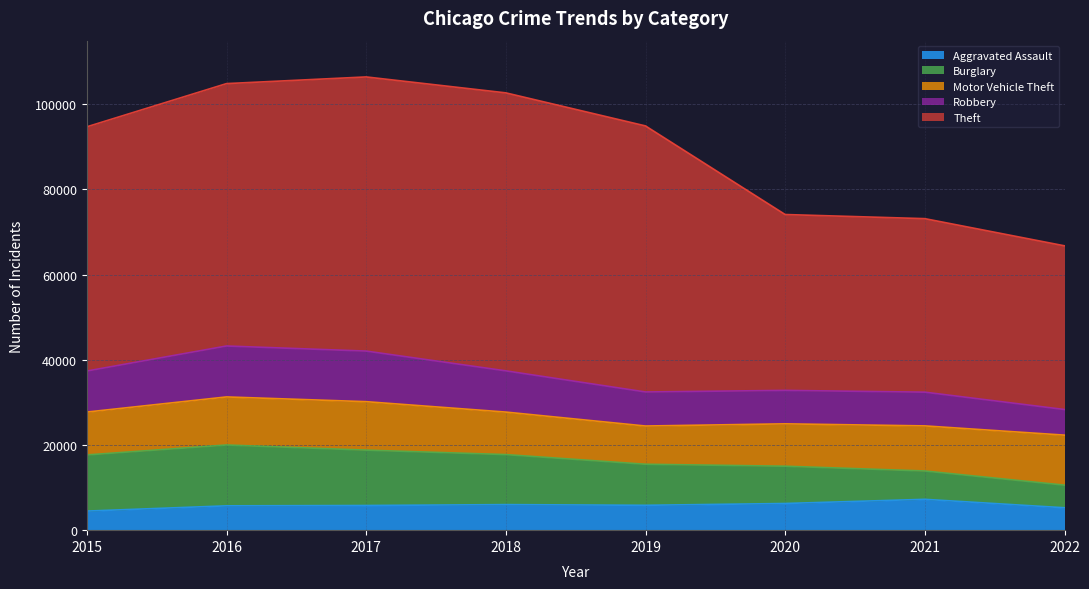

How many data points in Burglary are less than 11746?

4